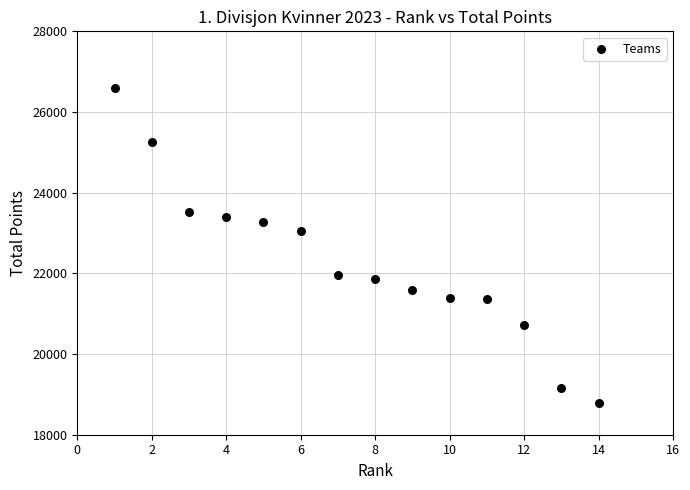

What Y value in the scatter plot is closest to 22691?

23052